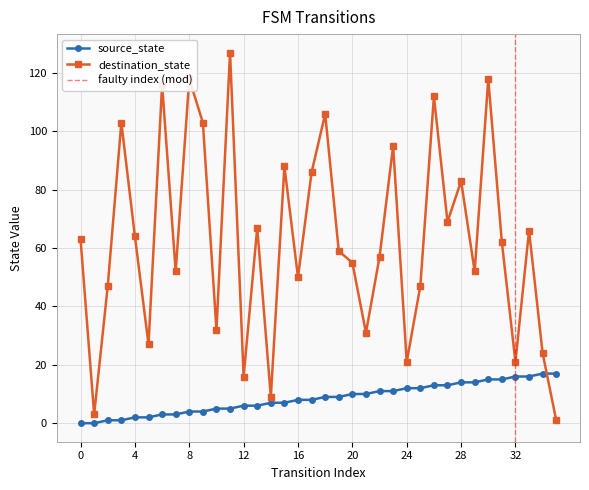

What is the maximum value for destination_state?

127